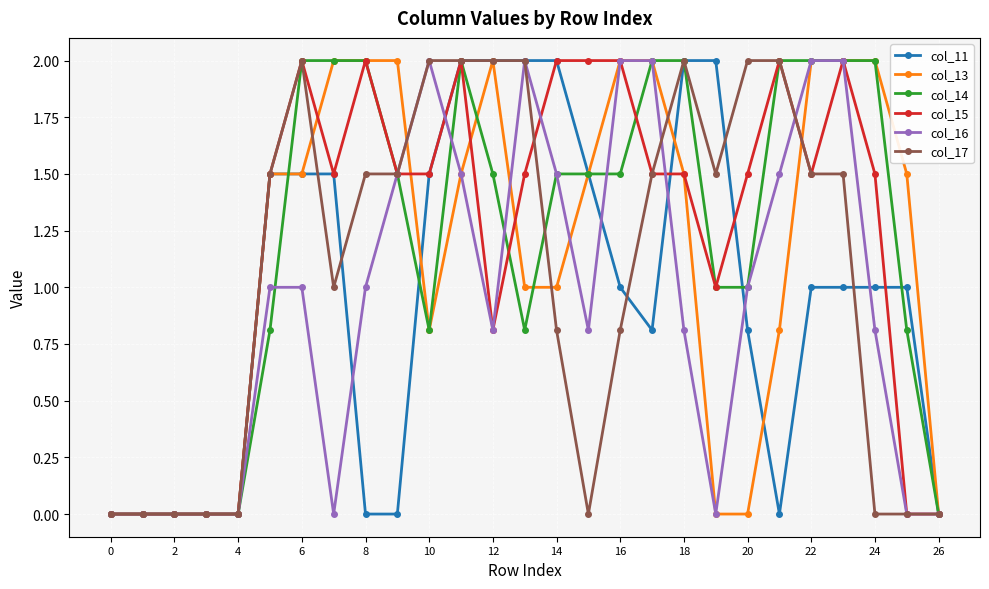

What is the highest value of the col_11 series?

2.0